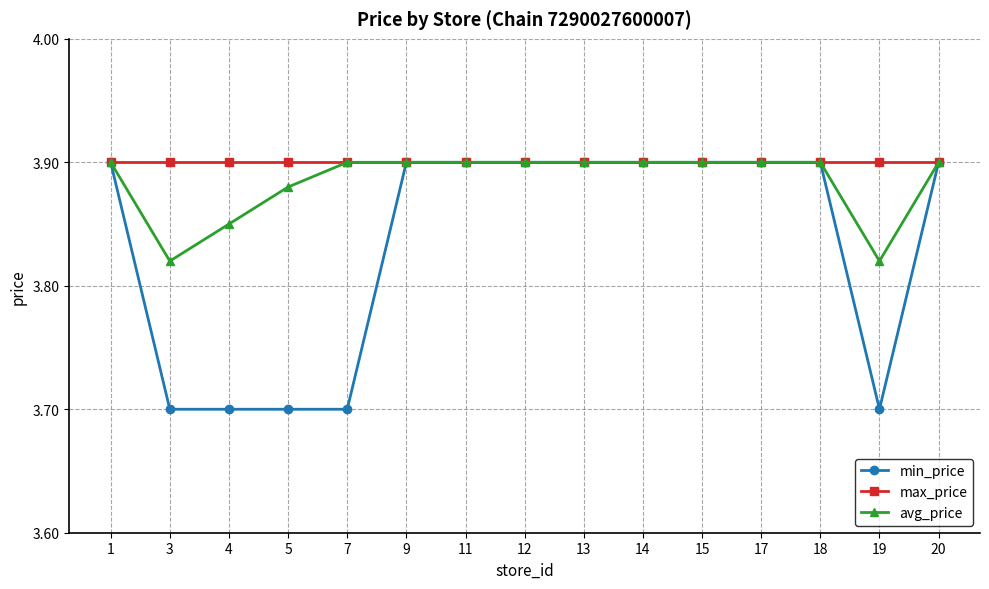

At how many categories does at least one series exceed 3?

15